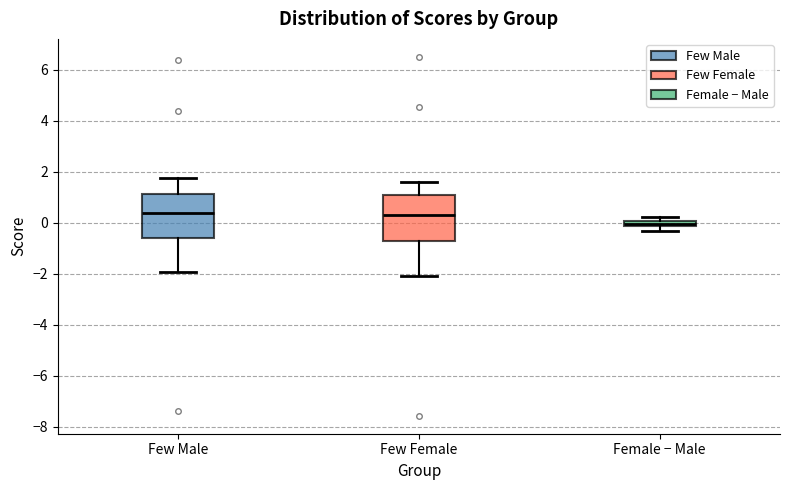

Where does the upper whisker of the box for Few Male end on the y-axis? The values are not printed on the chart, so give them approximately, as read against the axis.

1.8